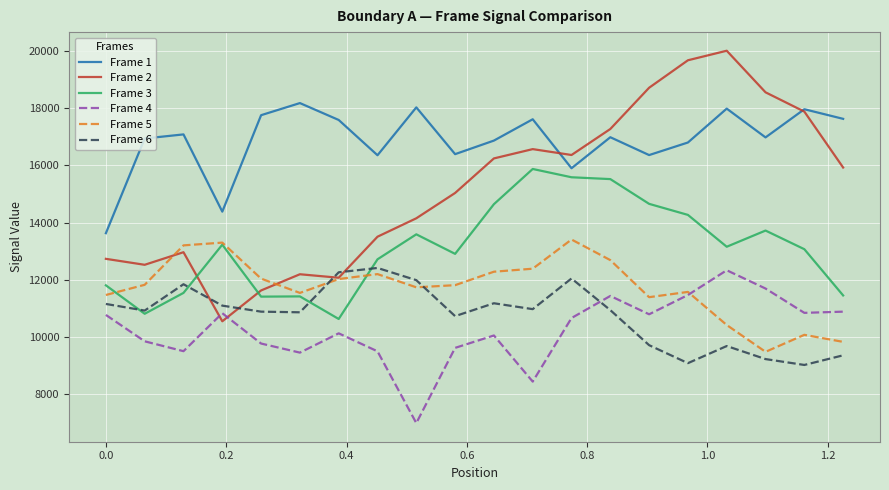

Which series has the largest total across all categories?

Frame 1